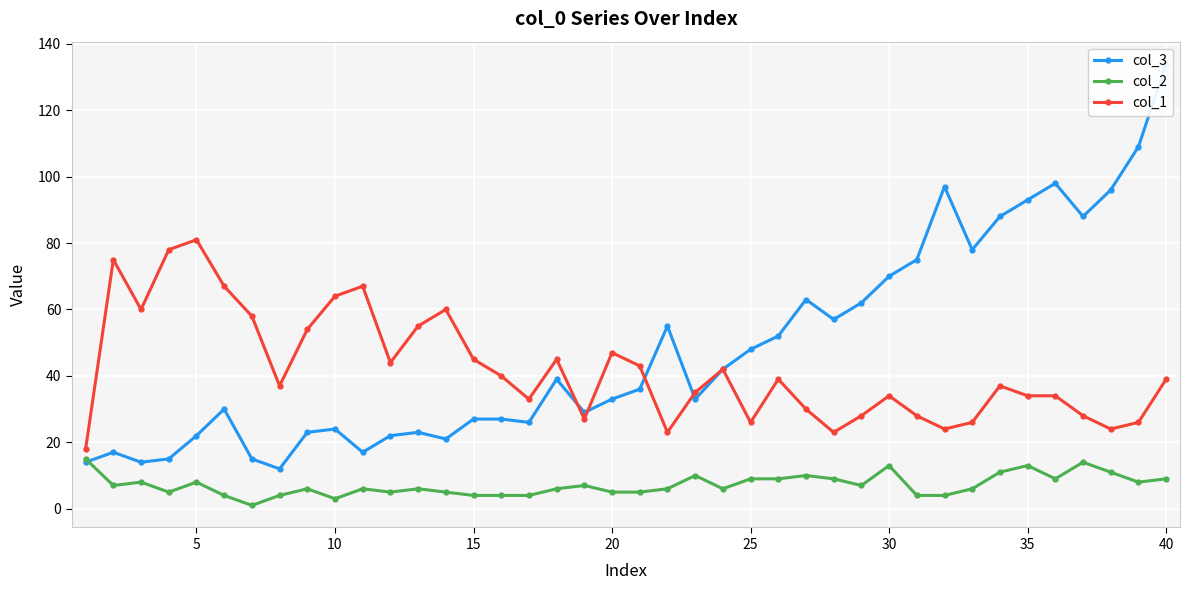

True or false: col_2 and col_1 cross at least once.

False